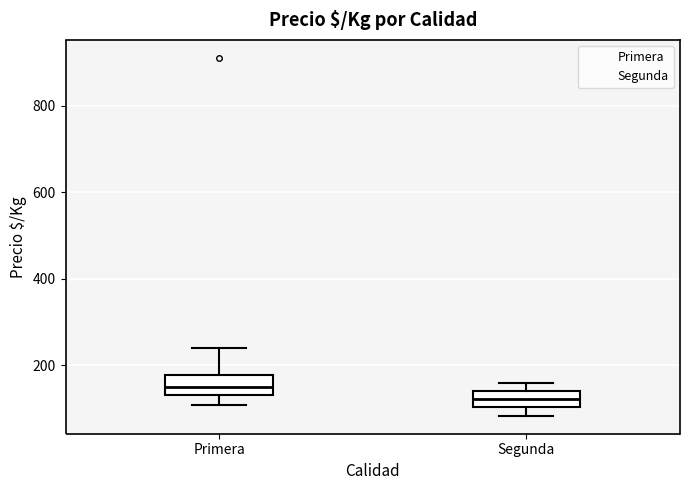

Where does the median line of the box for Segunda sit on the y-axis? The values are not printed on the chart, so give them approximately, as read against the axis.

120